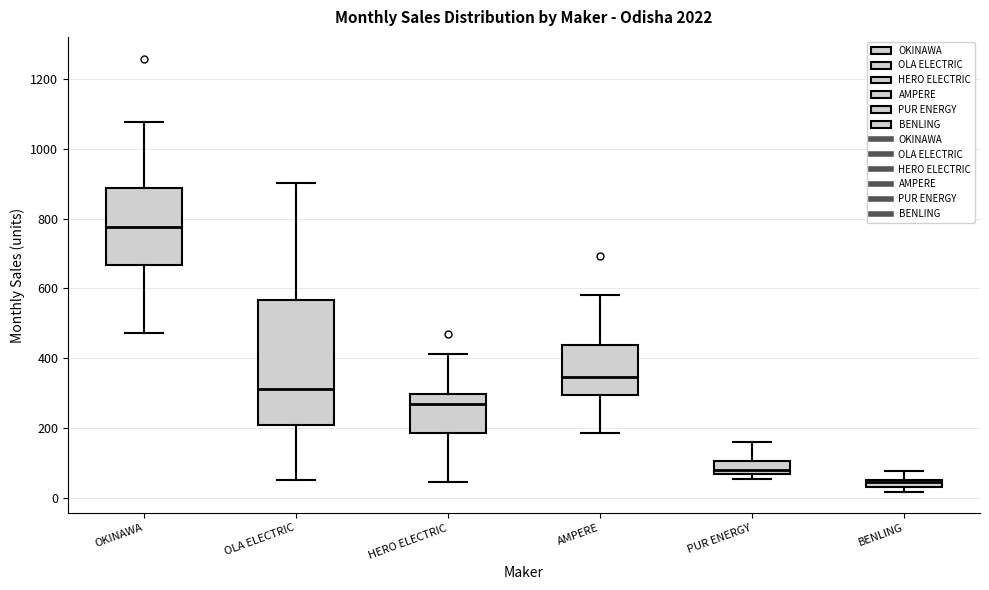

Which box has the lowest median line?

BENLING